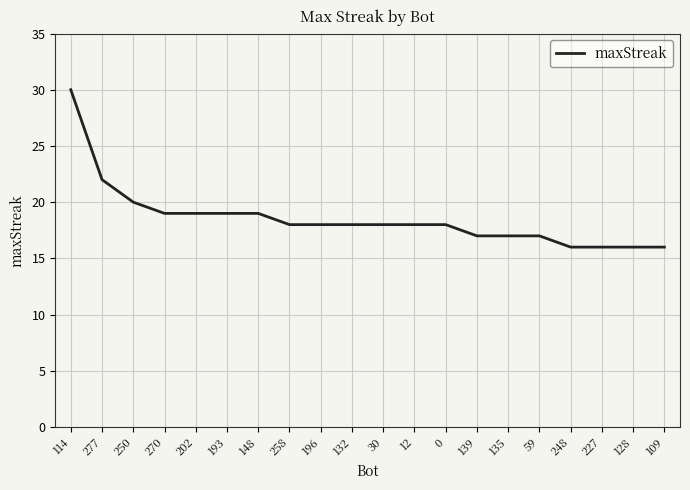

What is the change in value from 148 to 258?

-1